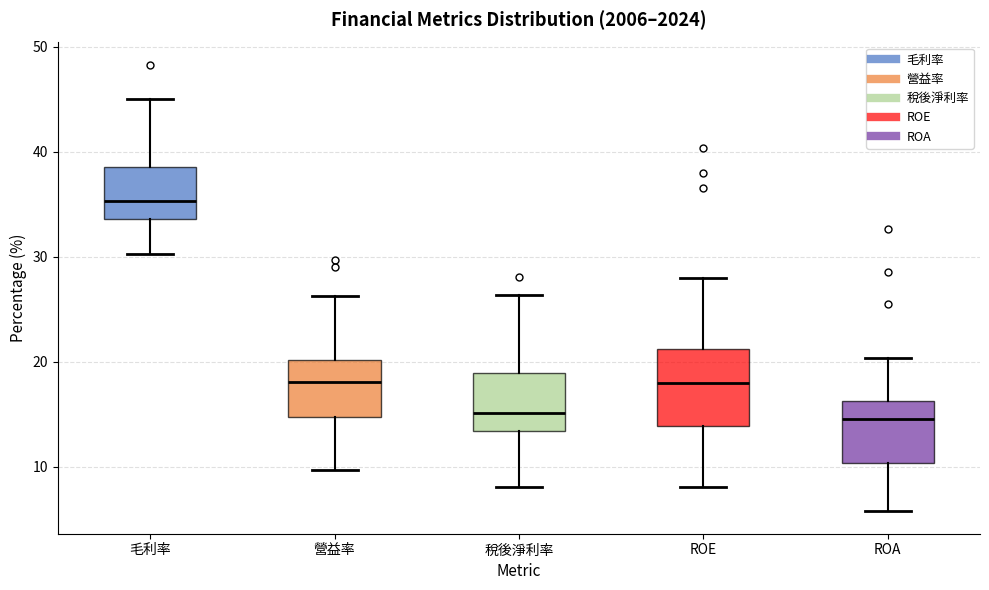

Reading left to right, transcribe this box plot: for each box, give where its median line is, the range the box spans, and where its two whiskers end, as read against the y-axis. The values are not printed on the chart, so give them approximately, as read against the axis.

毛利率: median 35, box 34 to 39, whiskers 30 to 45
營益率: median 18, box 15 to 20, whiskers 10 to 26
稅後淨利率: median 15, box 13 to 19, whiskers 8 to 26
ROE: median 18, box 14 to 21, whiskers 8 to 28
ROA: median 15, box 10 to 16, whiskers 6 to 20